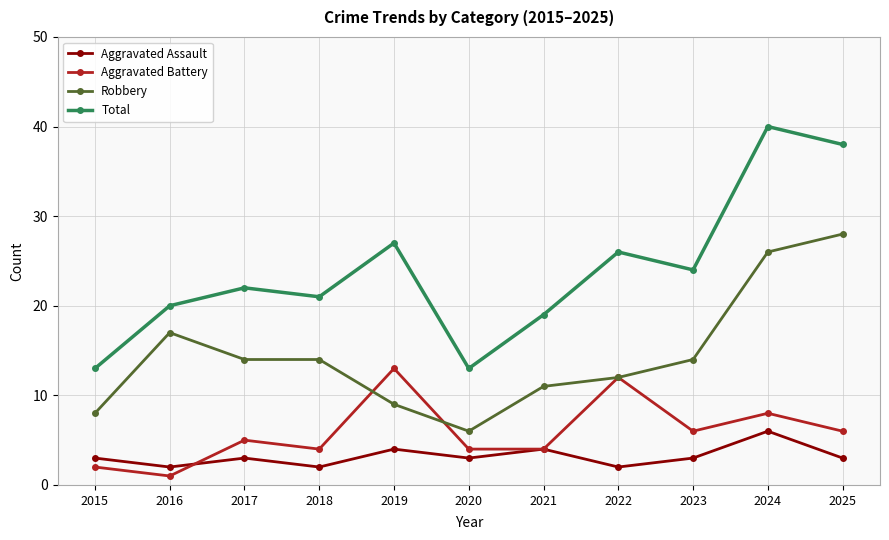

What is the spread (max minus min) of values at 2021?

15